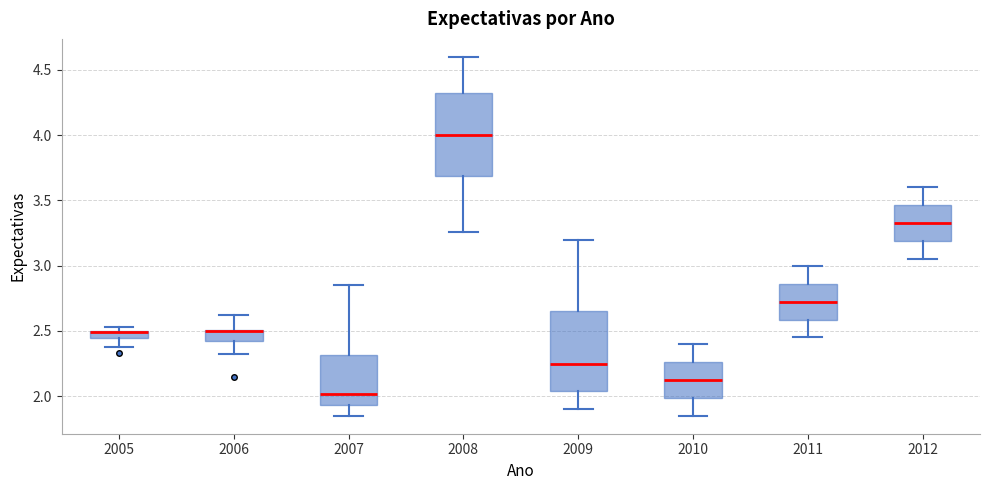

Where does the lower whisker of the box at x = 2006 end on the y-axis? The values are not printed on the chart, so give them approximately, as read against the axis.

2.30